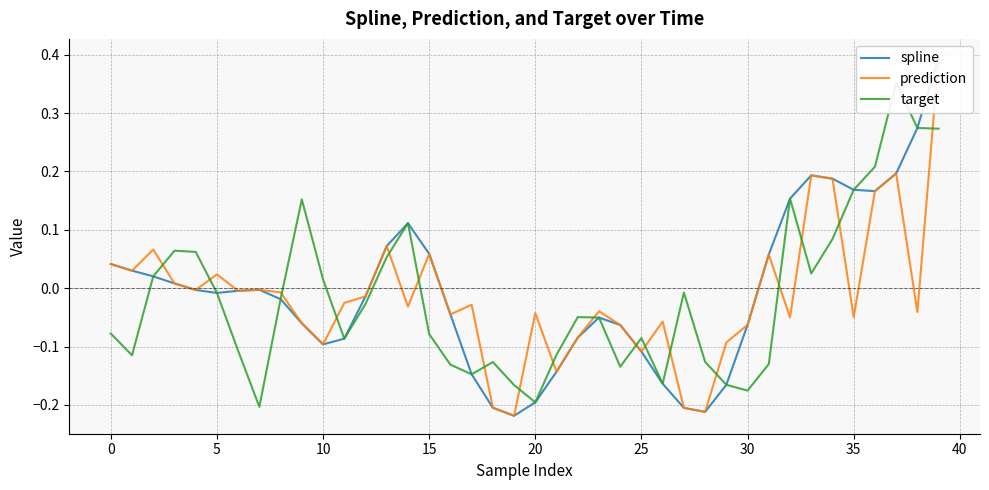

At which category is the sum across all series the highest?

39